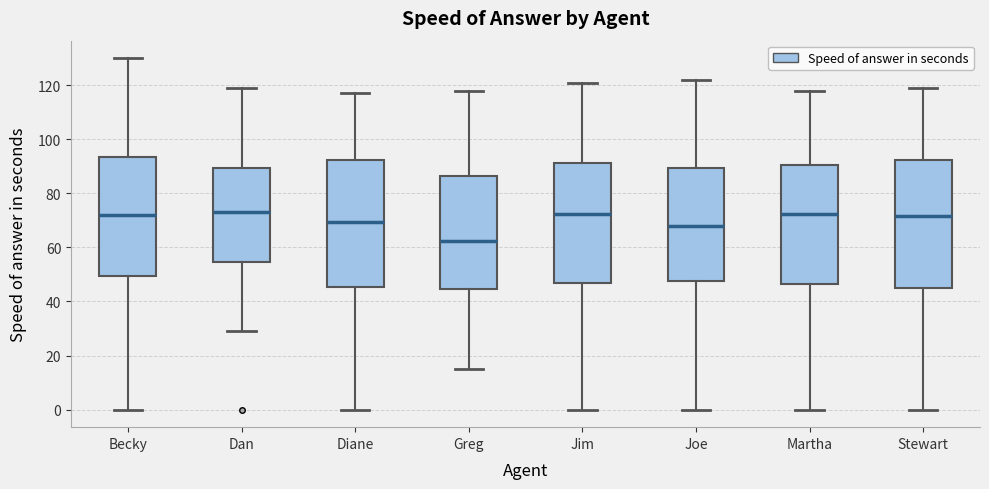

Which box's median line is the lowest?

Greg